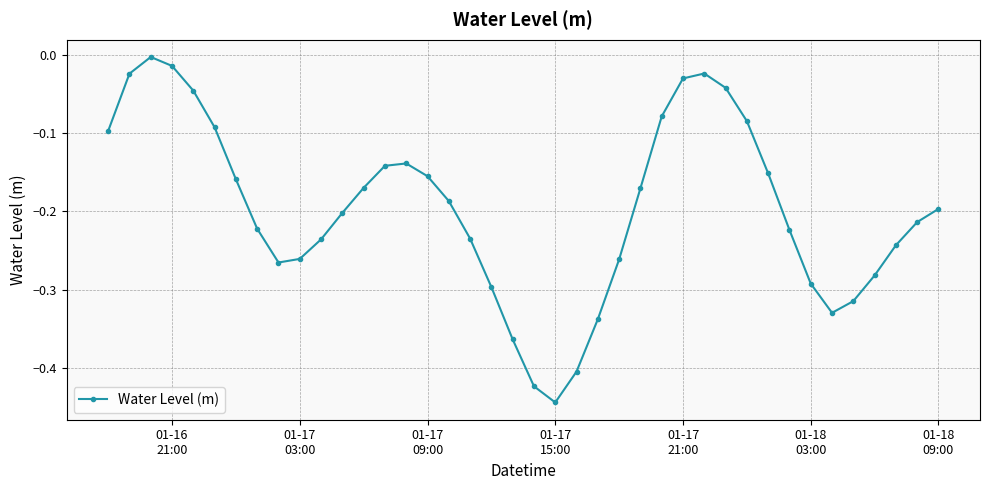

True or false: the data has more than 1 interior local peaks.

True